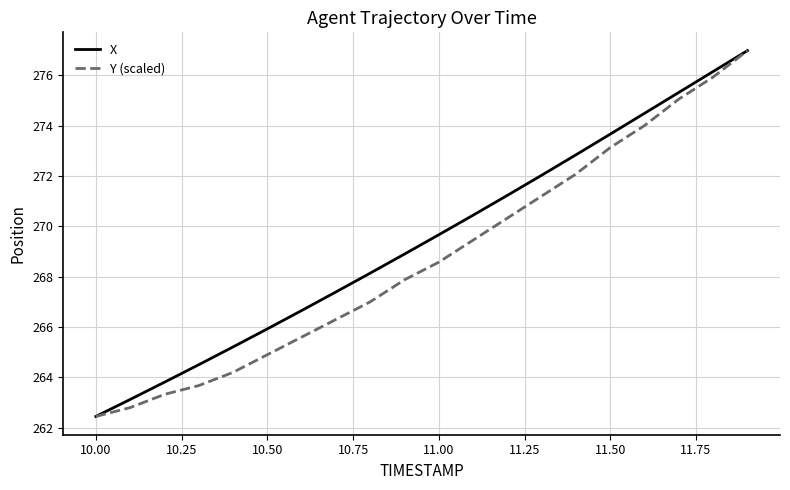

At how many categories does at least one series exceed 263?

19